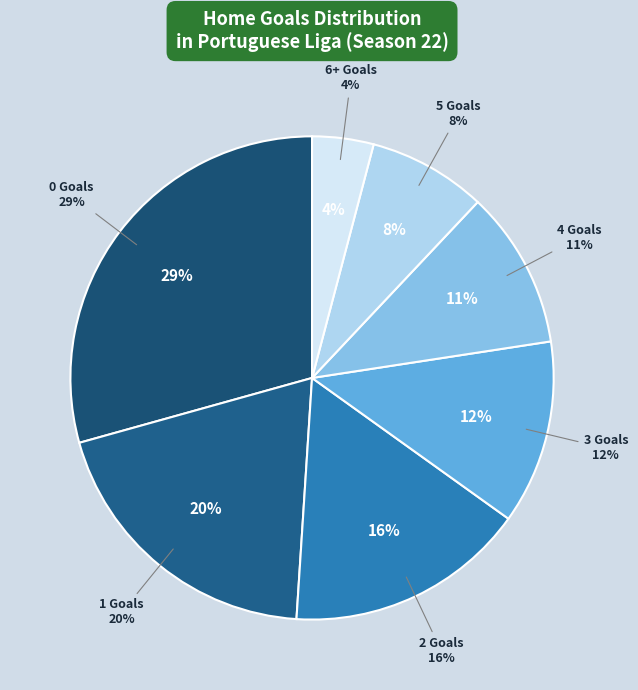

How many slices are in this pie chart?

7